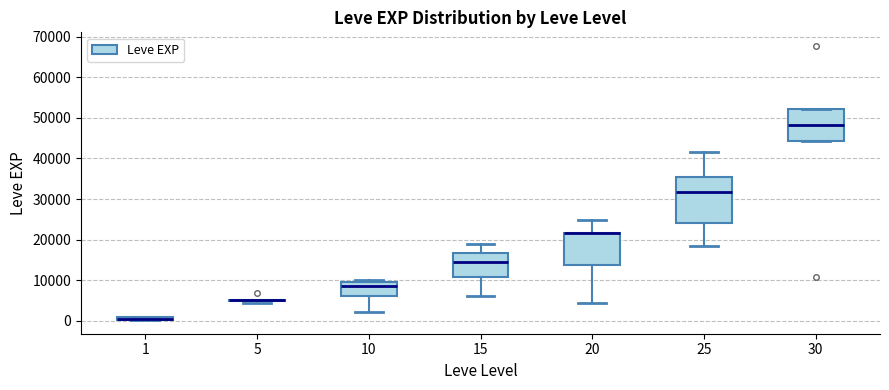

Which box is the tallest, from its lower edge to its upper edge?

25